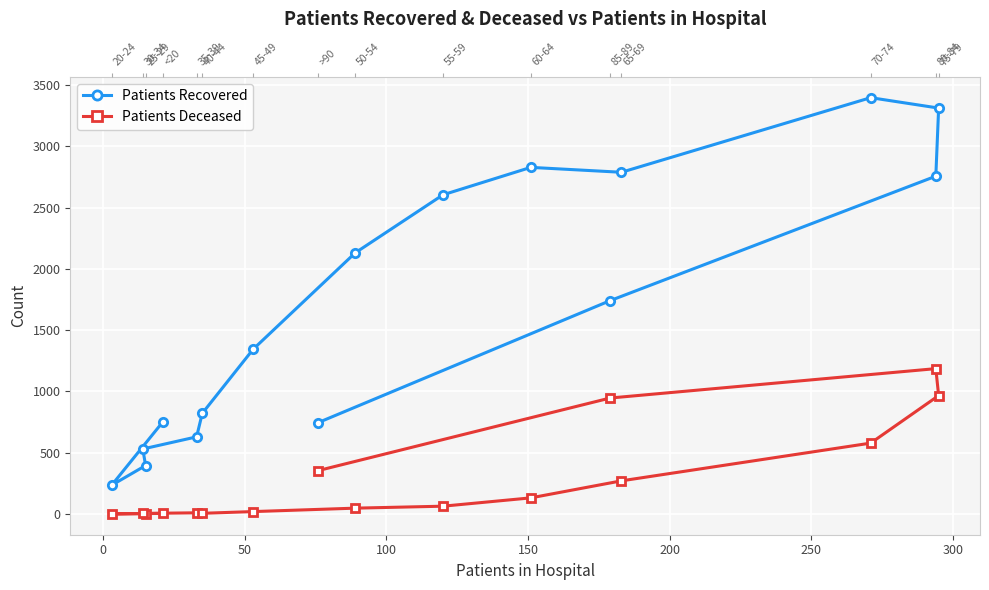

True or false: Patients Deceased and Patients Recovered cross at least once.

False